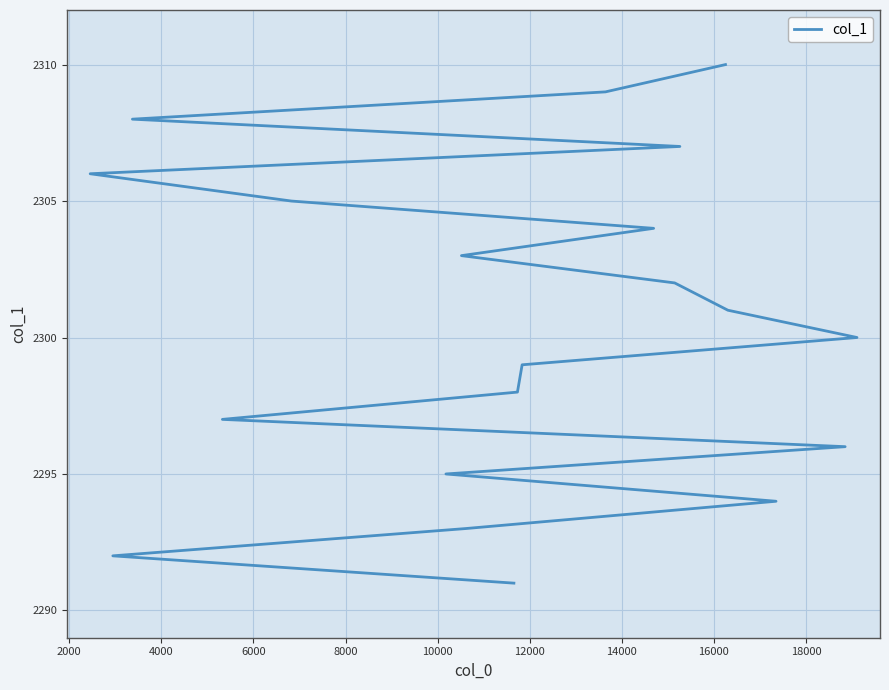

What is the difference between the second highest and minimum values?

18